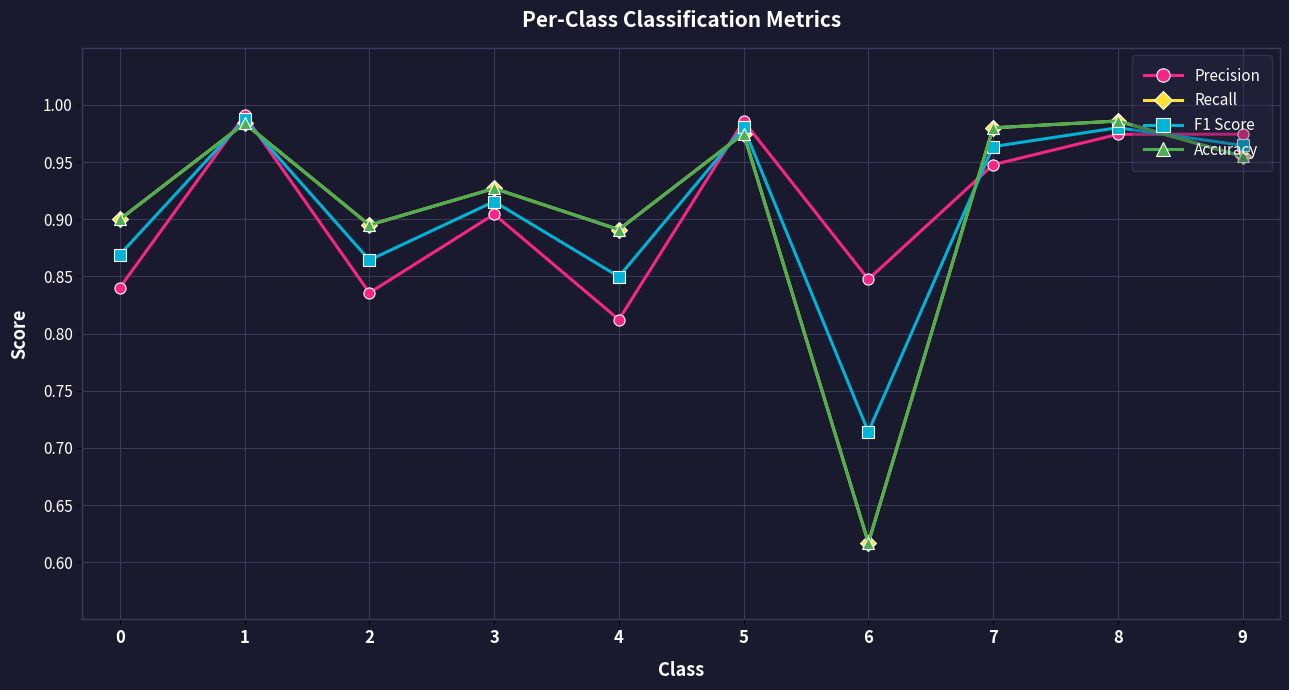

What is the difference between the maximum and minimum values in the Precision series?

0.2